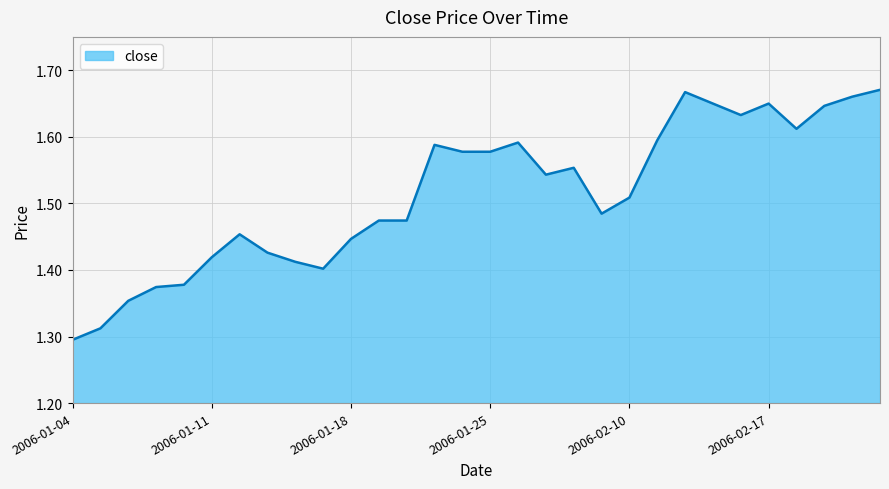

What is the difference between the maximum and minimum values?

0.4